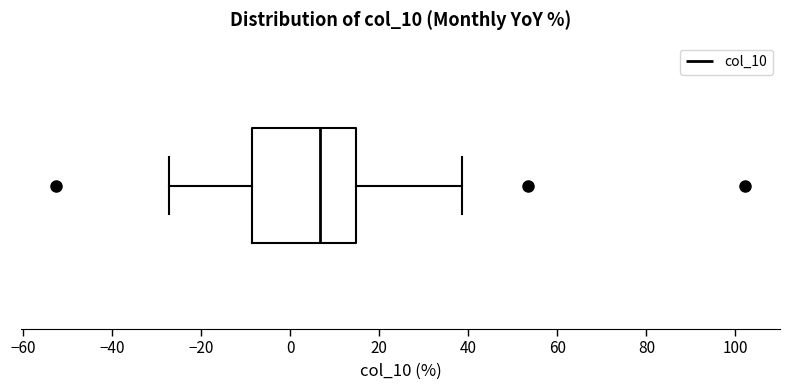

Transcribe this box plot: give where the median line is, the range the box spans, and where the two whiskers end, as read against the x-axis. The values are not printed on the chart, so give them approximately, as read against the axis.

median 6, box -8 to 14, whiskers -28 to 38